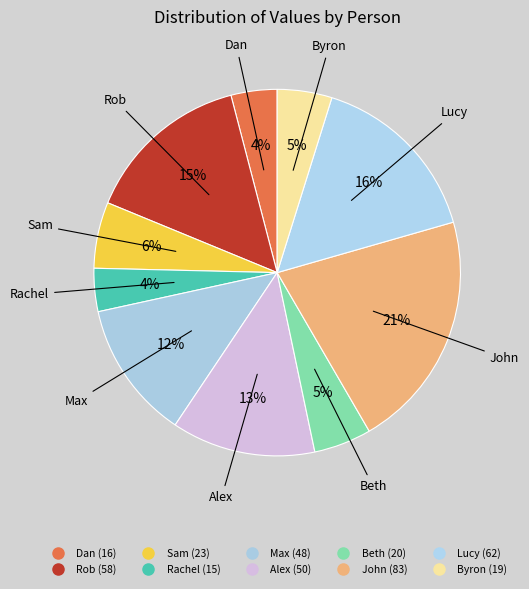

To the nearest percent, what is the combined percentage of John and Dan?

25%